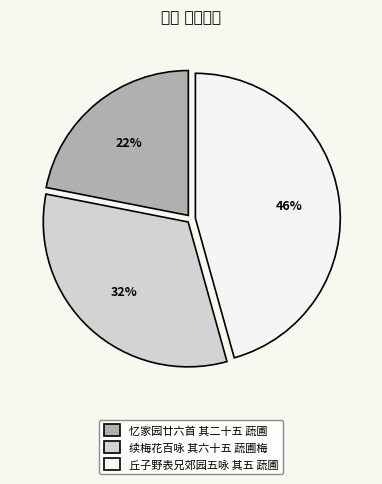

To the nearest percent, what is the average slice percentage?

33%